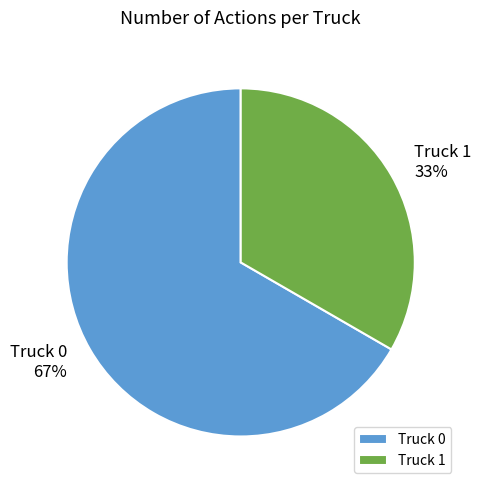

Rank the categories by value from lowest to highest.

Truck 1, Truck 0